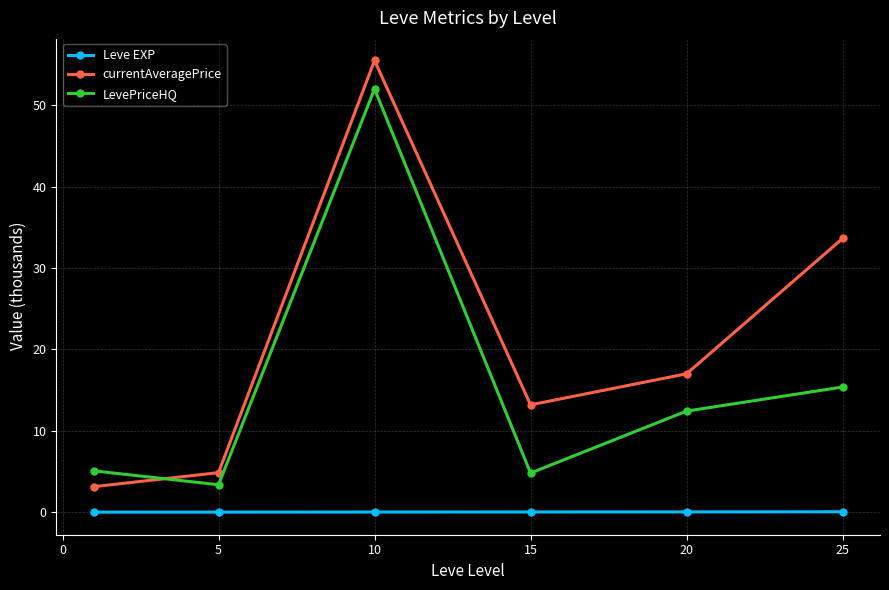

What is the greatest value displayed?

55.5